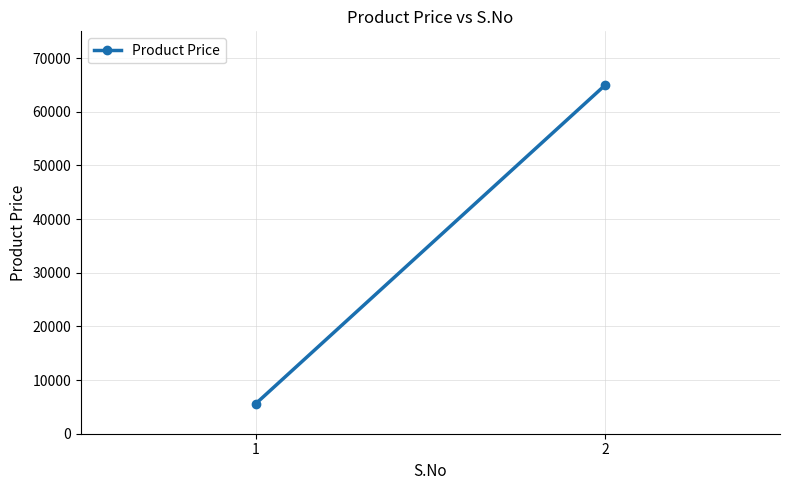

Rank the categories by value from lowest to highest.

1, 2